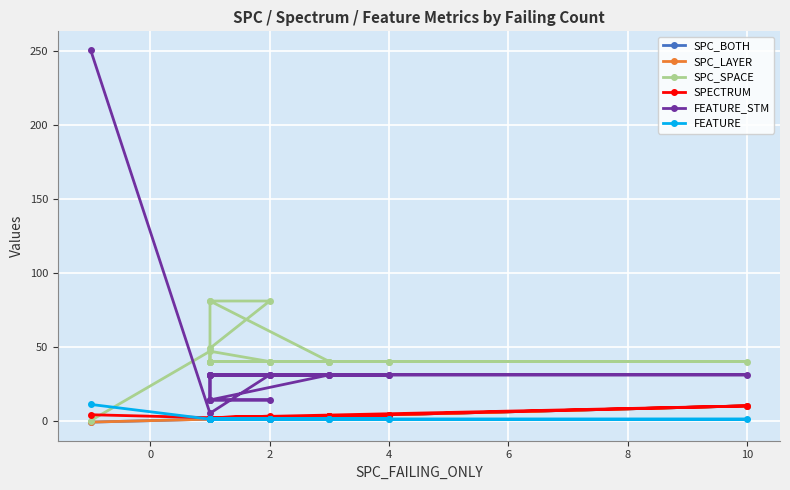

True or false: FEATURE_STM and SPECTRUM intersect in this chart.

False